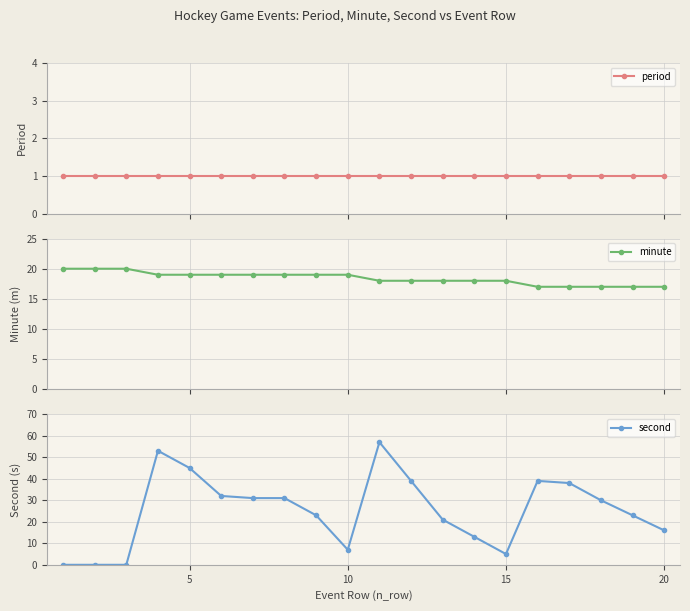

At how many categories does at least one series exceed 43?

3